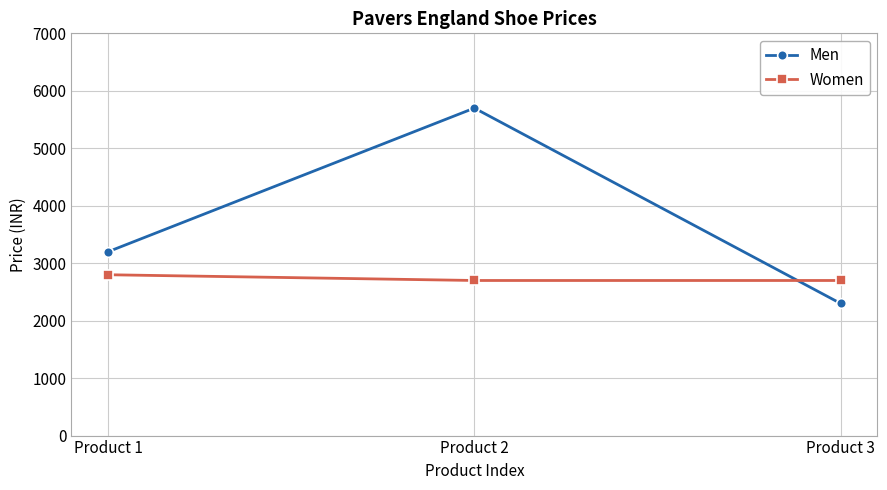

Is the value of Women at Product 3 greater than the value of Men at Product 1?

No